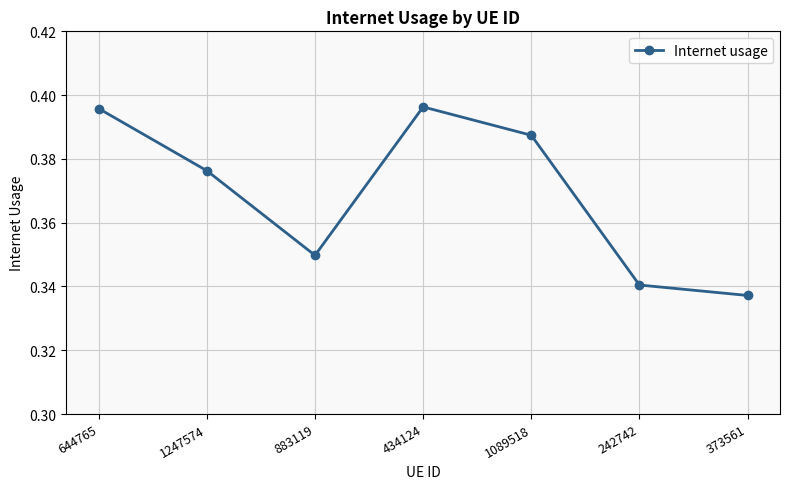

How many lines are shown in the chart?

1